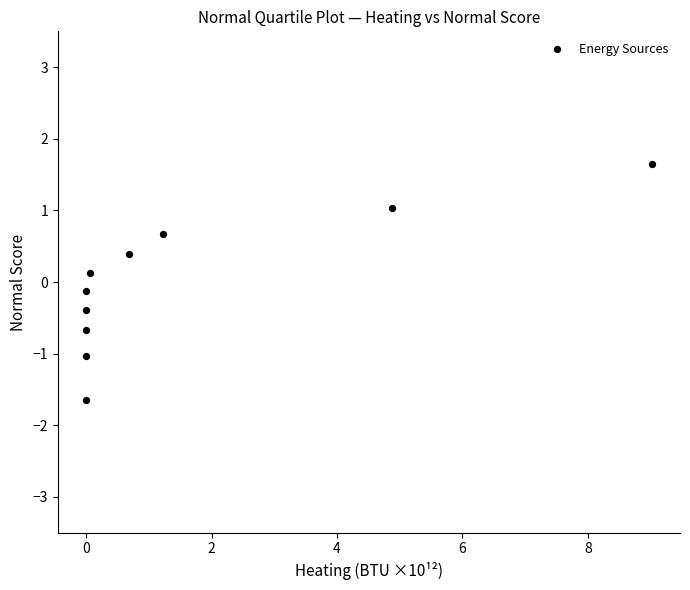

What is the average X value?

1.6